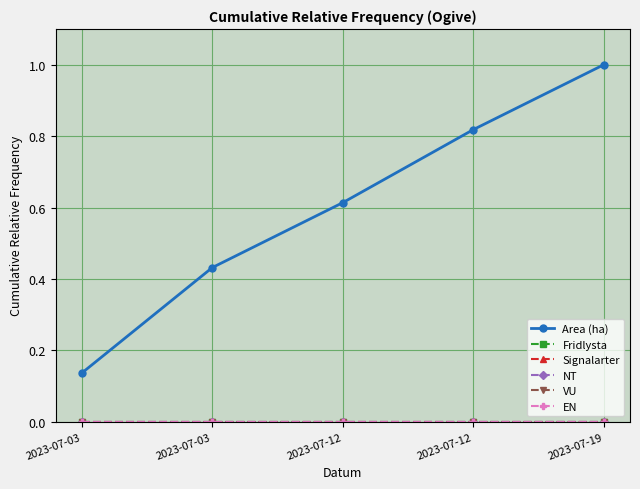

Is it true that Area (ha) equals 0.6 at 2023-07-12?

True